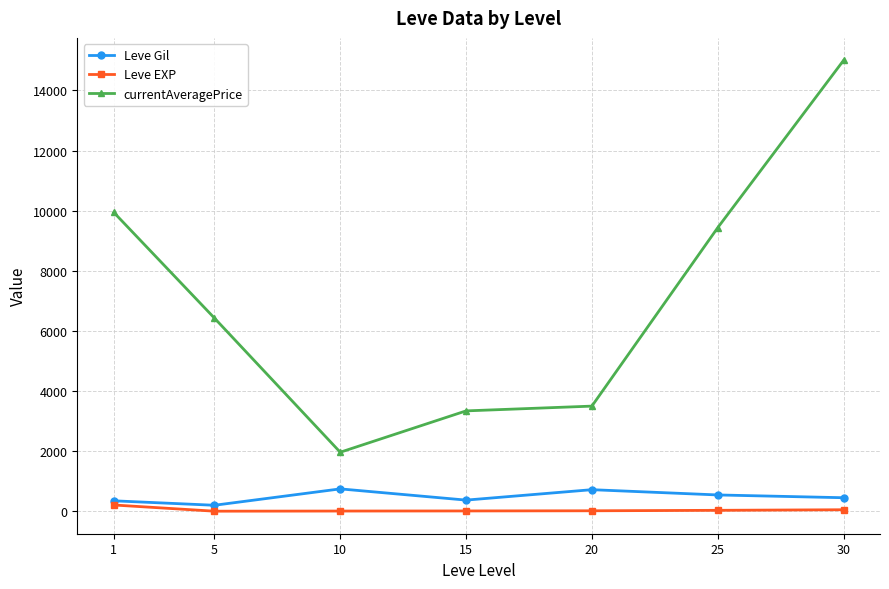

How many values in the Leve Gil series exceed 452?

4